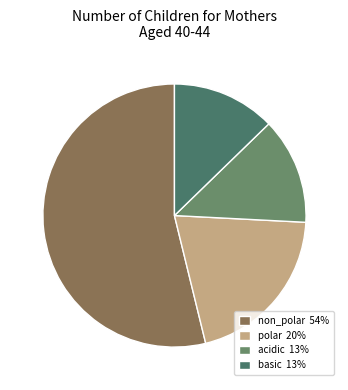

Approximately how many times larger is the value at non_polar compared to polar?

2.6